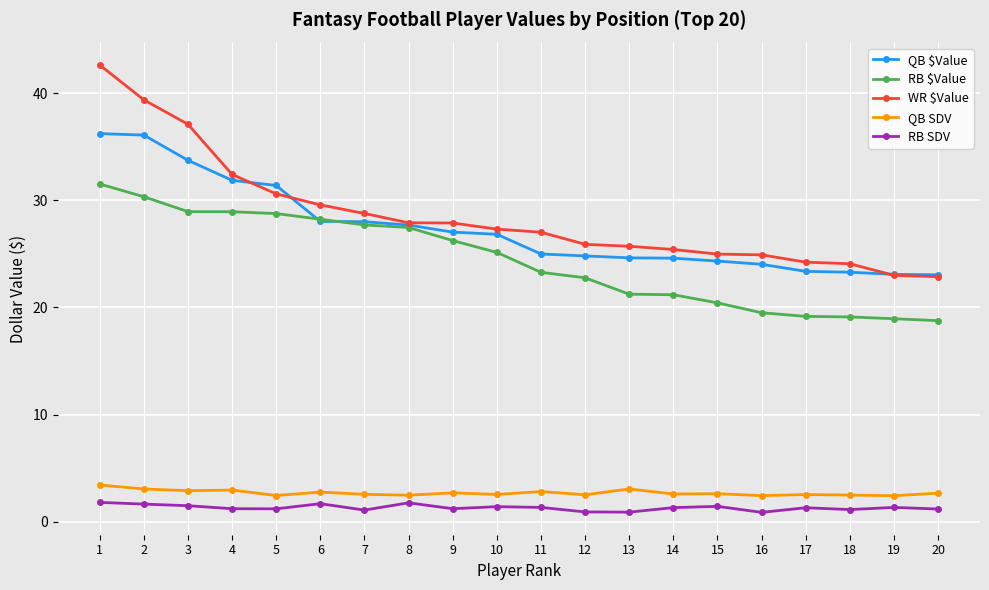

True or false: QB $Value and RB SDV intersect in this chart.

False